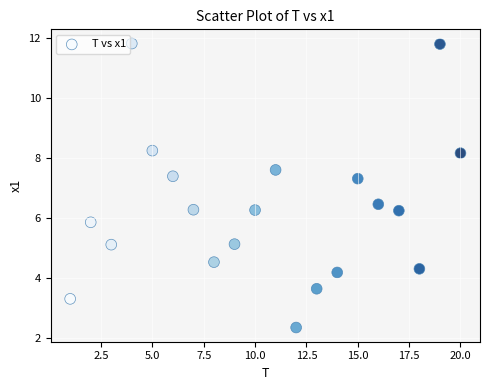

What is the range of Y values (max minus min)?

9.5